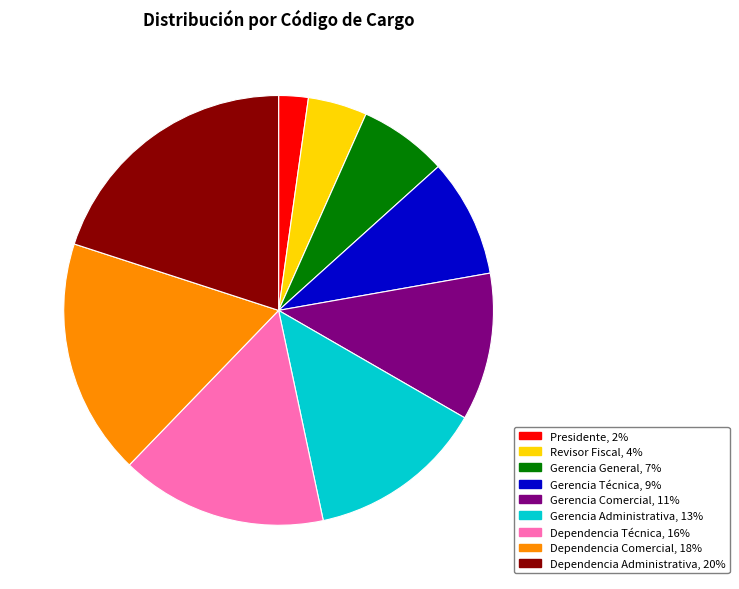

Rank the categories by value from lowest to highest.

Presidente, Revisor Fiscal, Gerencia General, Gerencia Técnica, Gerencia Comercial, Gerencia Administrativa, Dependencia Técnica, Dependencia Comercial, Dependencia Administrativa